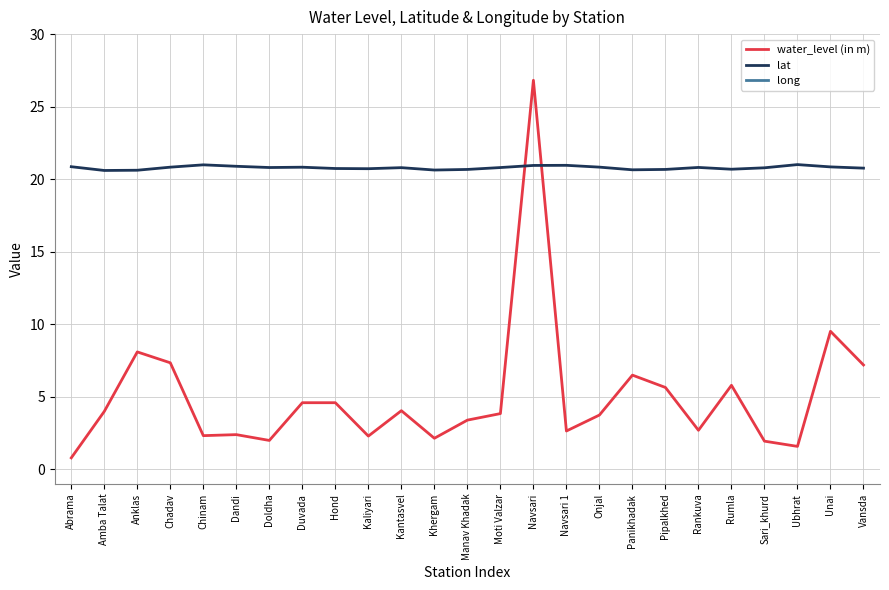

How many data points in water_level (in m) are less than 3?

10